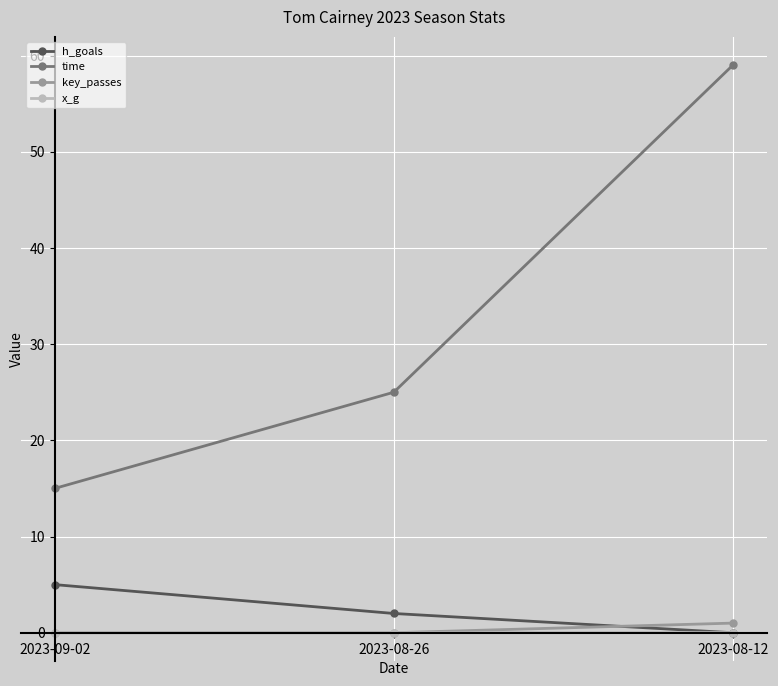

How many series are shown in this chart?

4